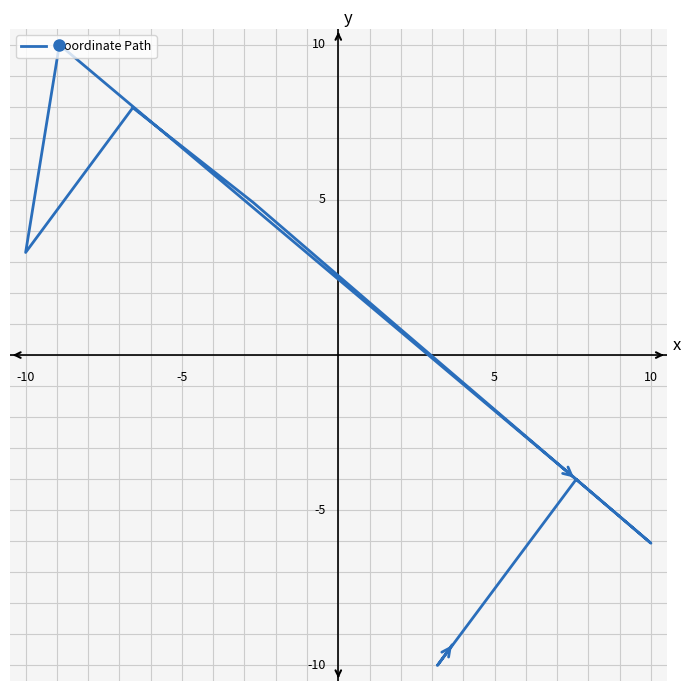

How many values are below zero?

6